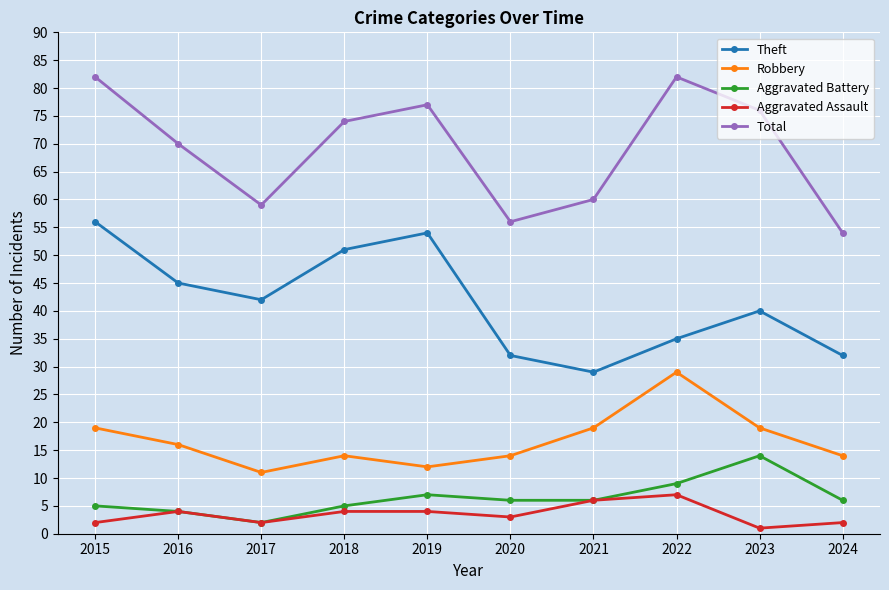

Which series changed the most between 2016 and 2019?

Theft